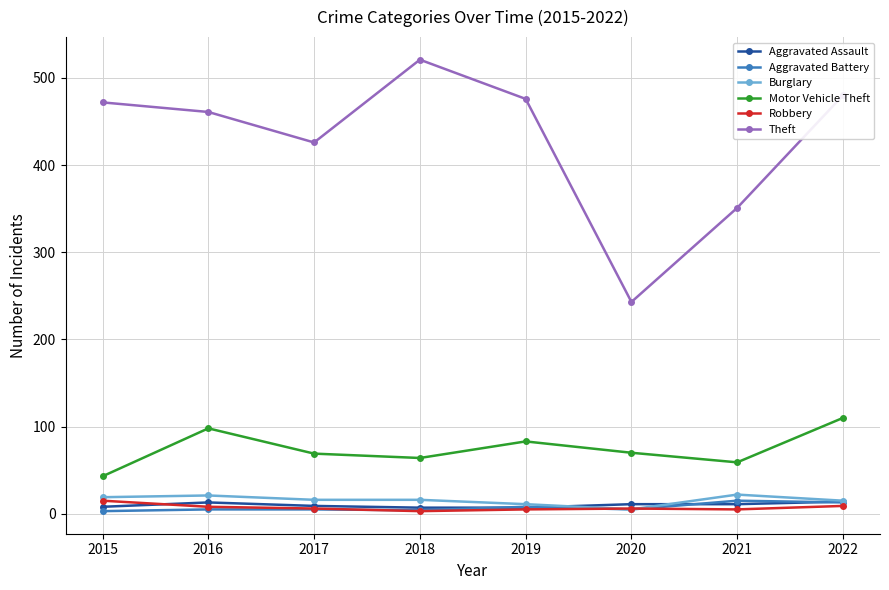

What value does the Theft series have at 2015?

472